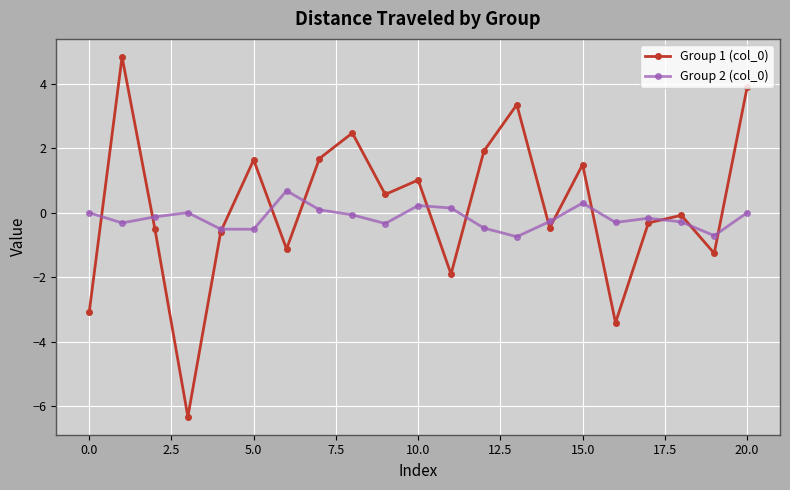

What is the value of the Group 1 (col_0) point at the 17th from the left?

-3.4